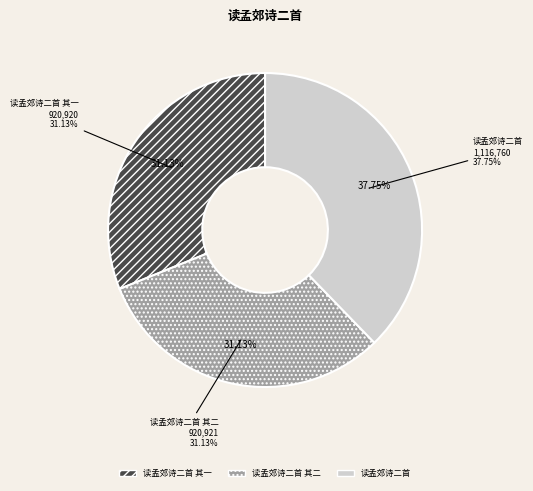

What percentage is the 读孟郊诗二首 slice, to the nearest percent?

38%